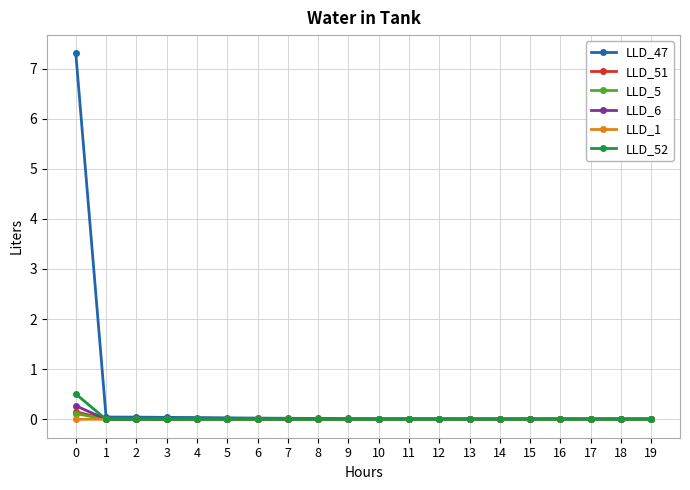

The value of LLD_51 at 12 is 0.0. True or false?

True